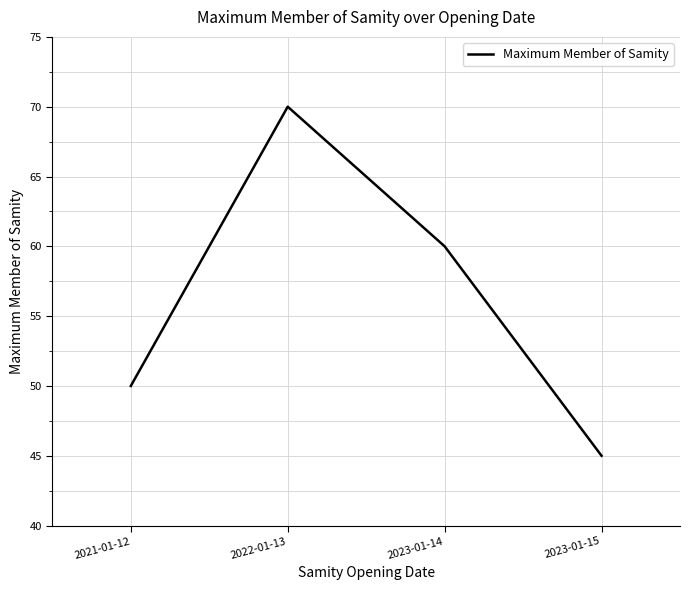

What is the maximum value shown in the chart?

70